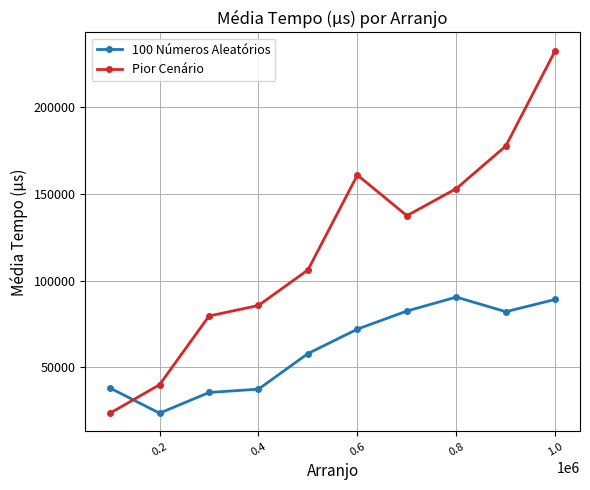

Which series ends up on top after the final intersection of 100 Números Aleatórios and Pior Cenário?

Pior Cenário